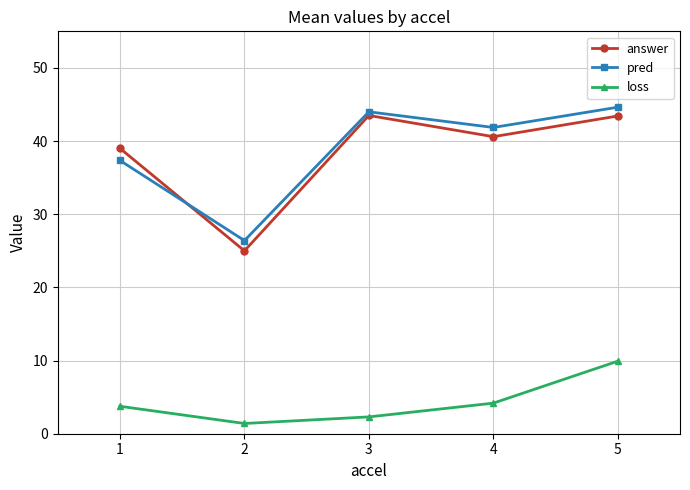

How many categories are shown in the chart?

5